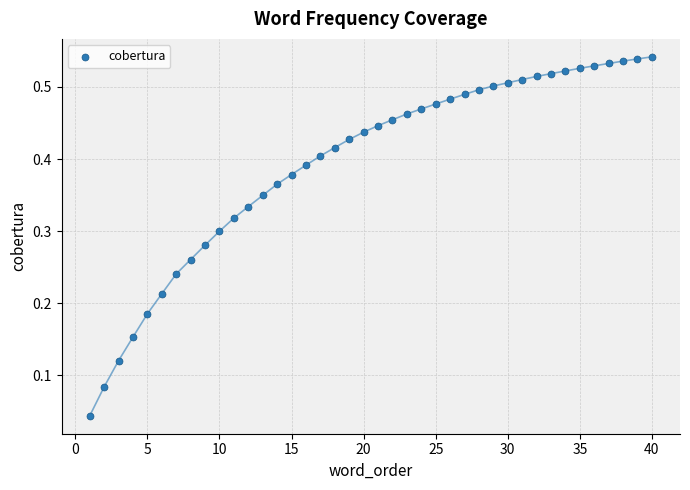

What is the range of X values (max minus min)?

39.0